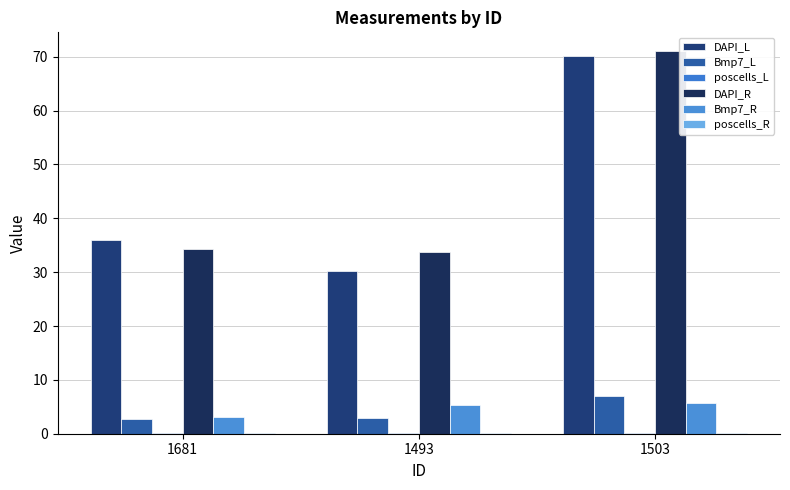

Between 1681 and 1493, which series saw the biggest shift?

DAPI_L